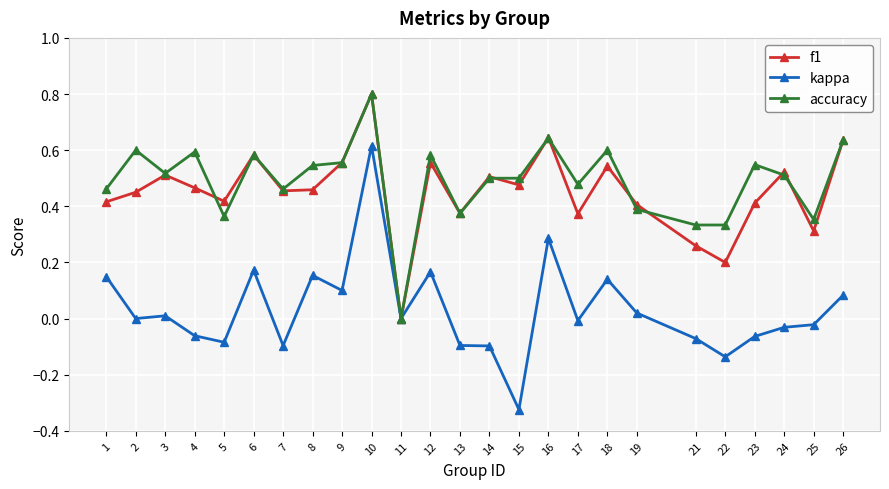

Which category has the highest value in the kappa series?

10